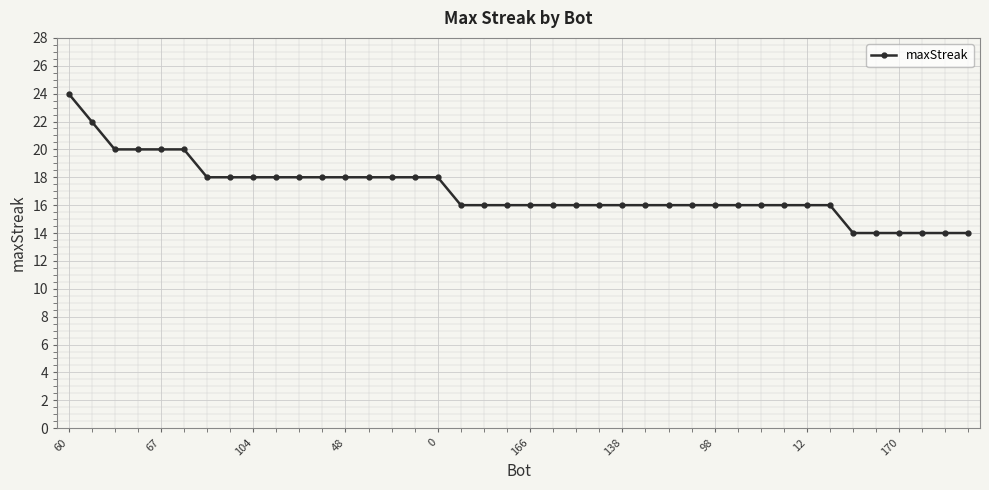

Reading left to right, what are all the values shown in this chart?

24	22	20	20	20	20	18	18	18	18	18	18	18	18	18	18	18	16	16	16	16	16	16	16	16	16	16	16	16	16	16	16	16	16	14	14	14	14	14	14